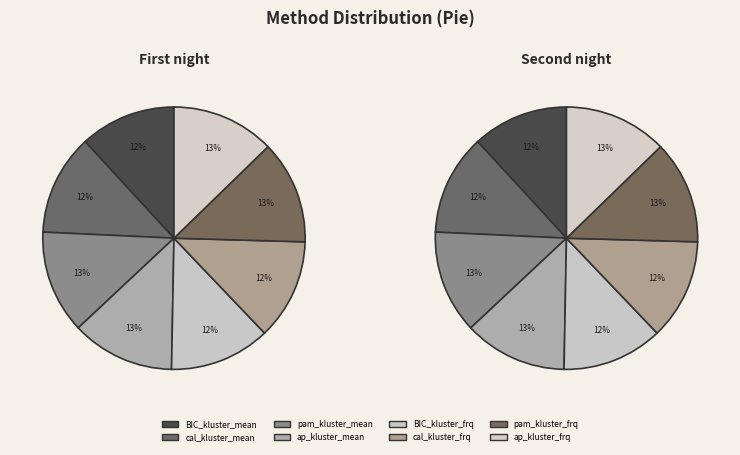

Approximately how many times larger is the value at ap_kluster_frq compared to ap_kluster_mean?

1.0